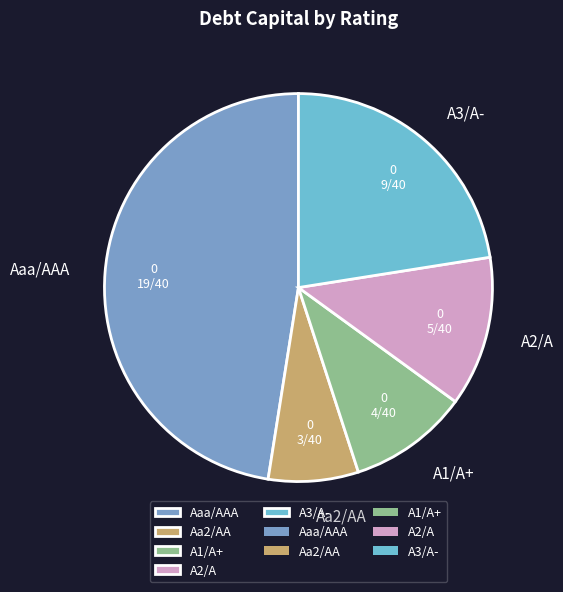

True or false: A3/A- accounts for 22% of the total.

True